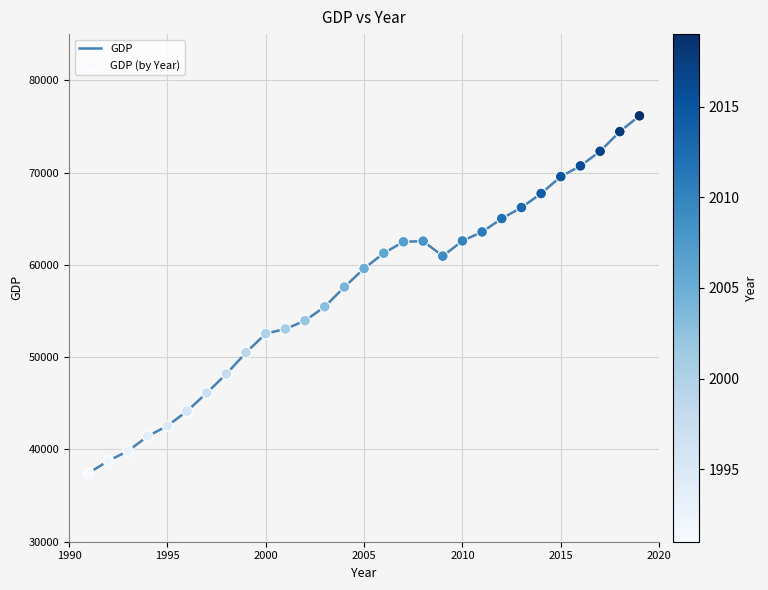

What is the maximum value shown in the chart?

76144.2